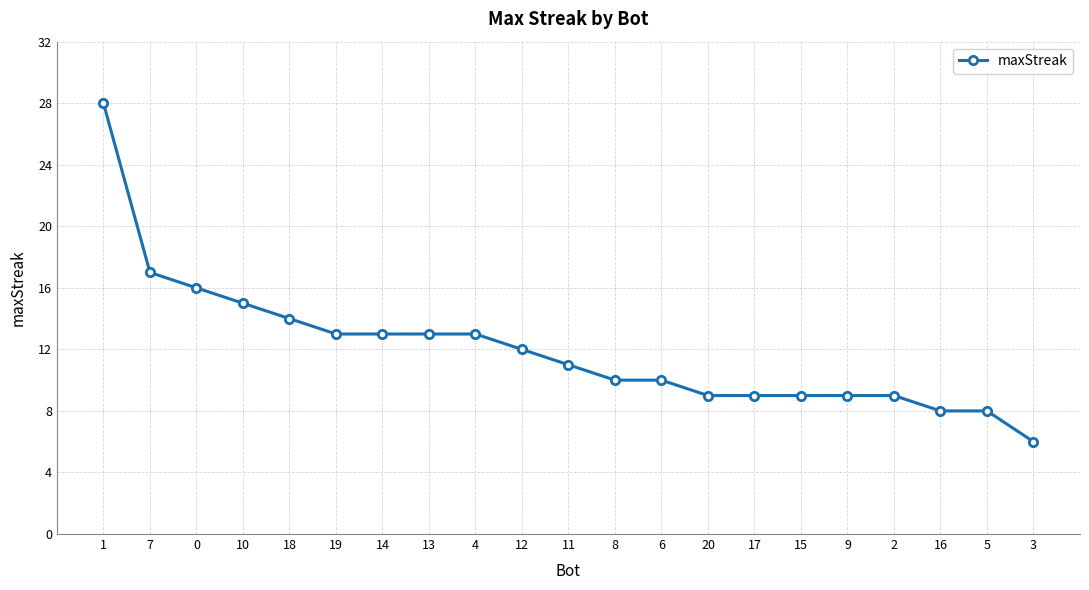

Between 1 and 10, which is larger?

1